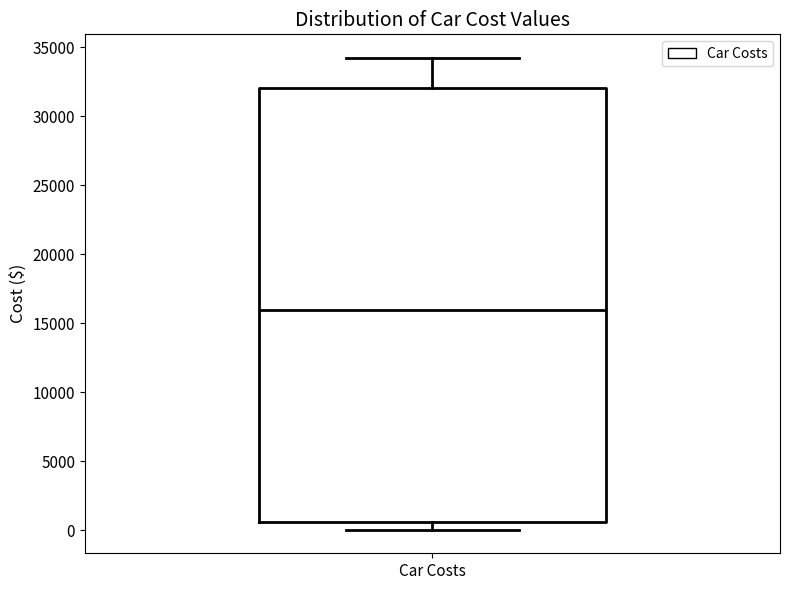

Read this box plot against the y-axis: the position of the median line, the range covered by the box, and the ends of both whiskers. The values are not printed on the chart, so give them approximately, as read against the axis.

median 16000, box 500 to 32000, whiskers 0 to 34000